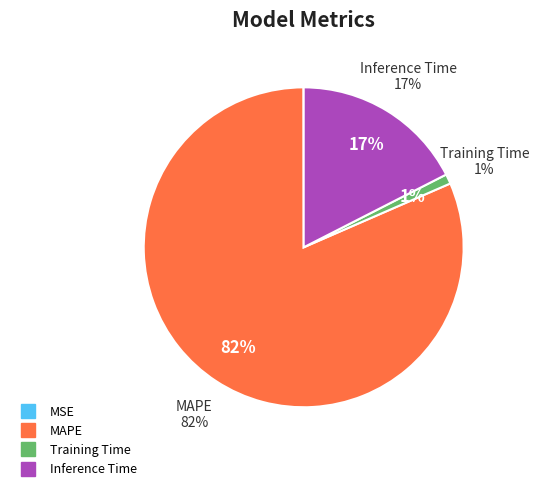

Which category accounts for the majority?

MAPE